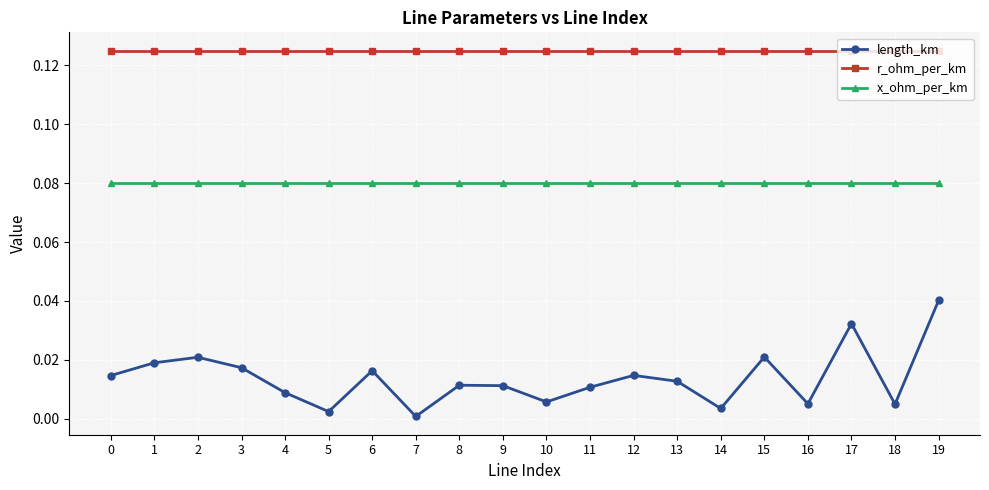

Where is the first local maximum for length_km?

2